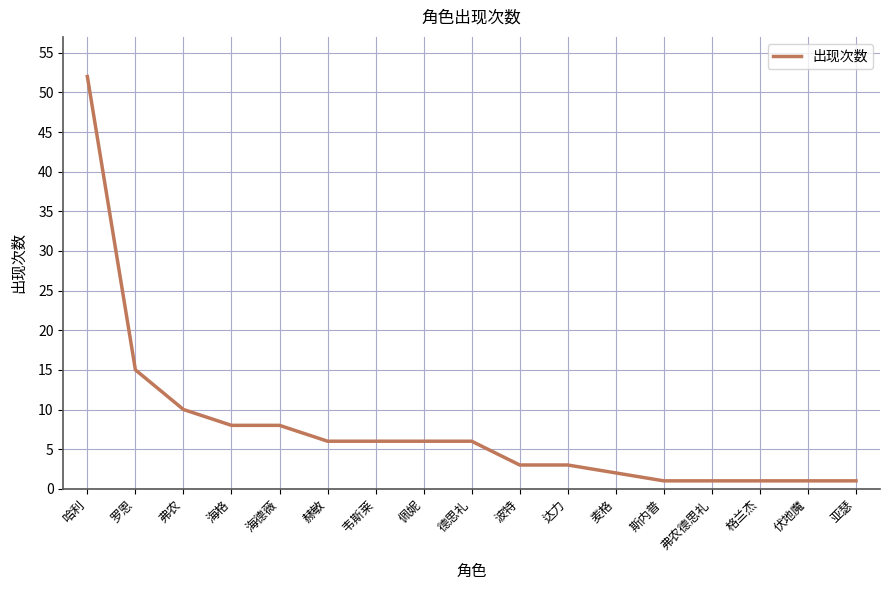

How many values are below 6?

8